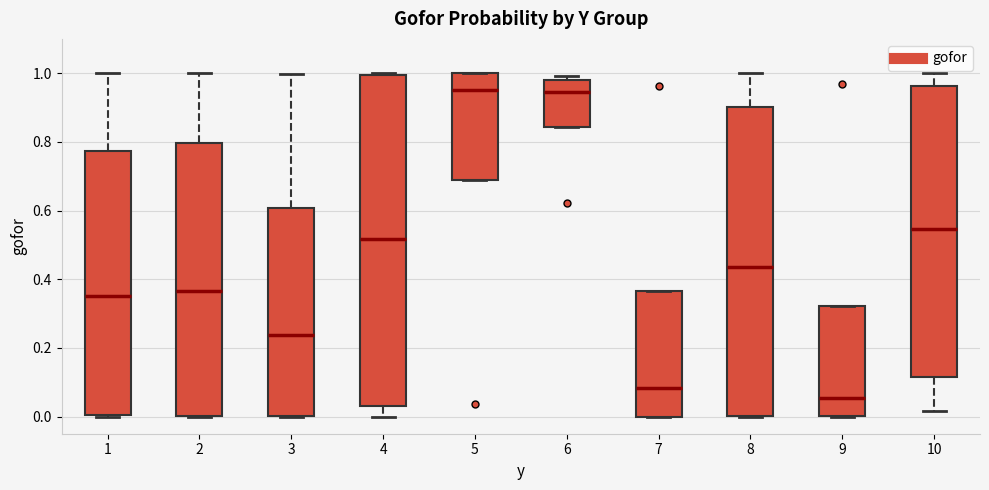

Comparing the boxes themselves (not the whiskers), which one is the tallest?

4